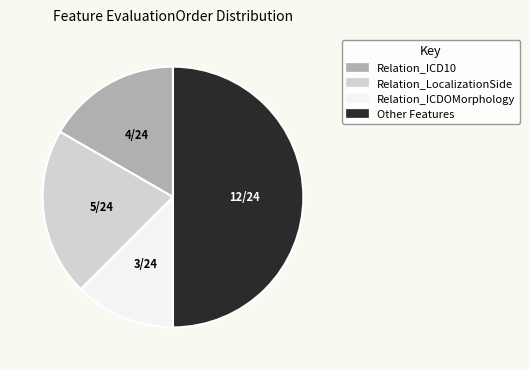

What is the ratio of the value at Relation_LocalizationSide to the value at Other Features?

0.4